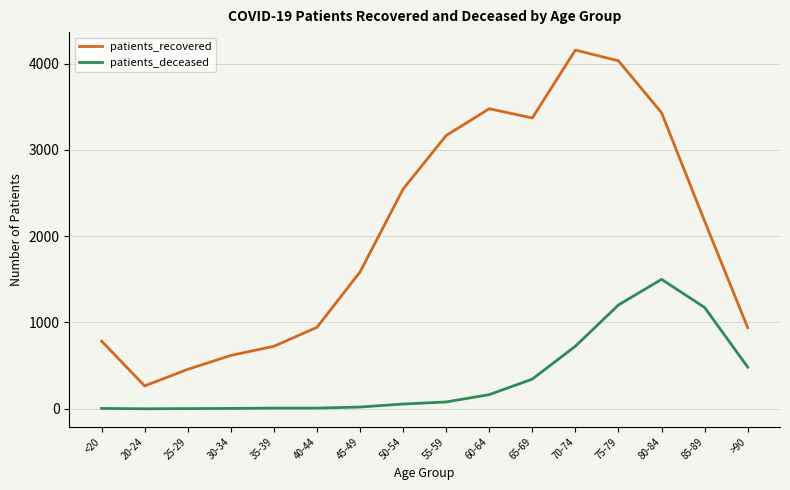

What is the spread (max minus min) of values at 40-44?

936